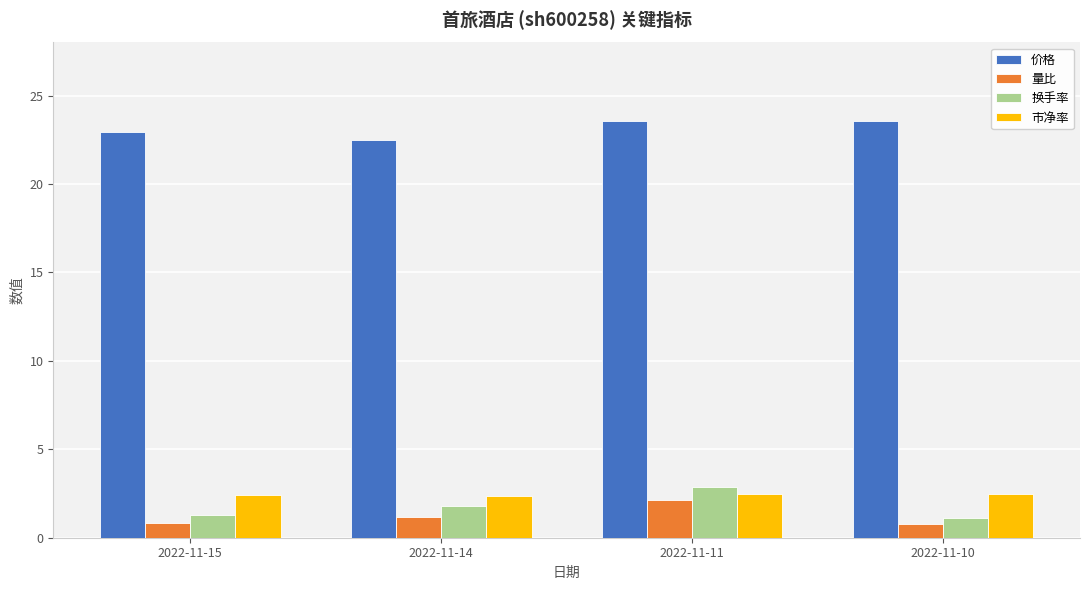

What is the value of the 换手率 bar at the 1st from the left?

1.3